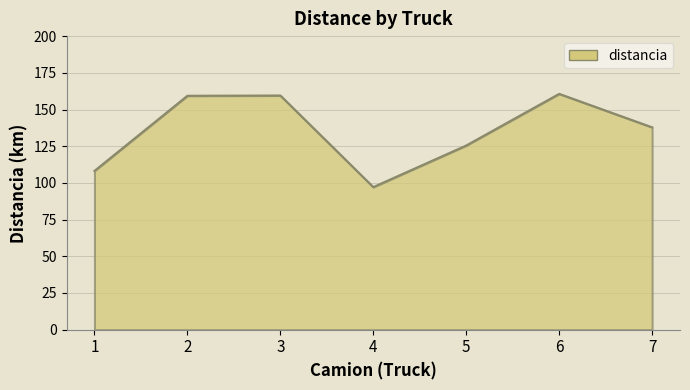

How many interior local peaks (higher than both neighbors) does the data have?

2